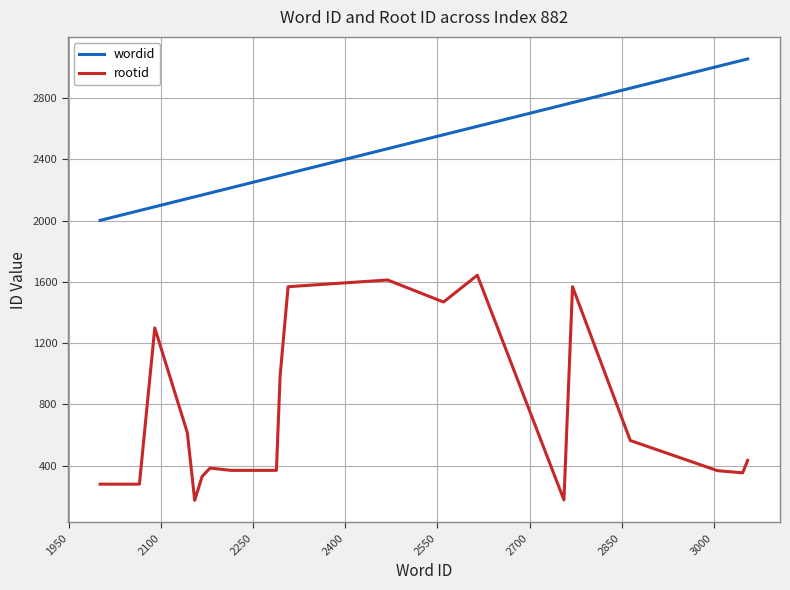

What is the maximum value for wordid?

3055